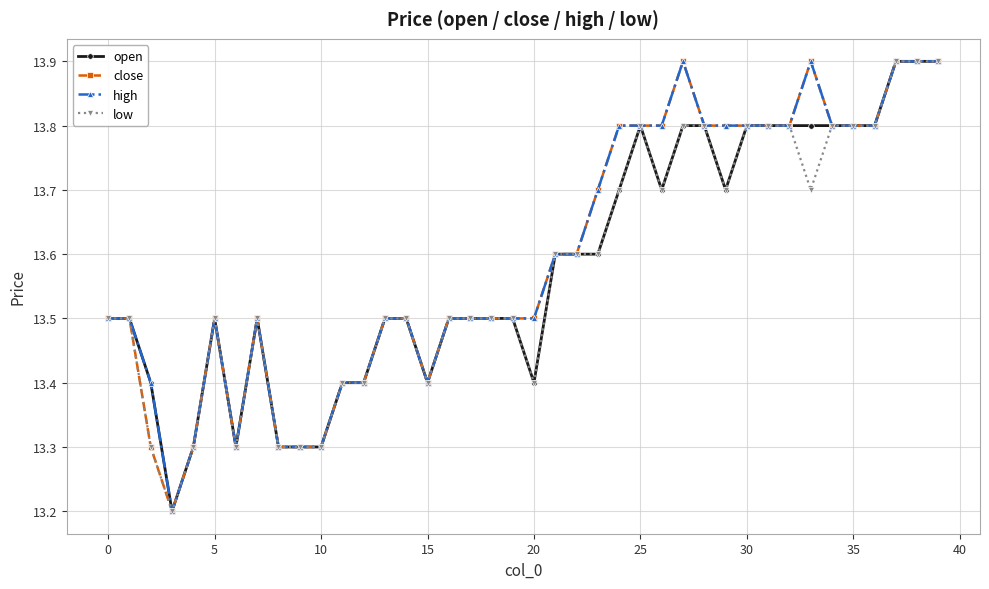

At how many categories does at least one series exceed 13?

40